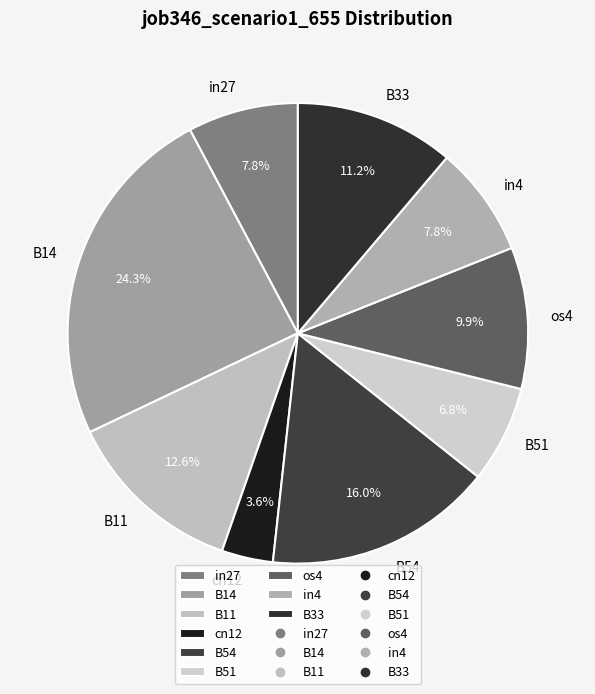

Does any single category account for the majority?

No